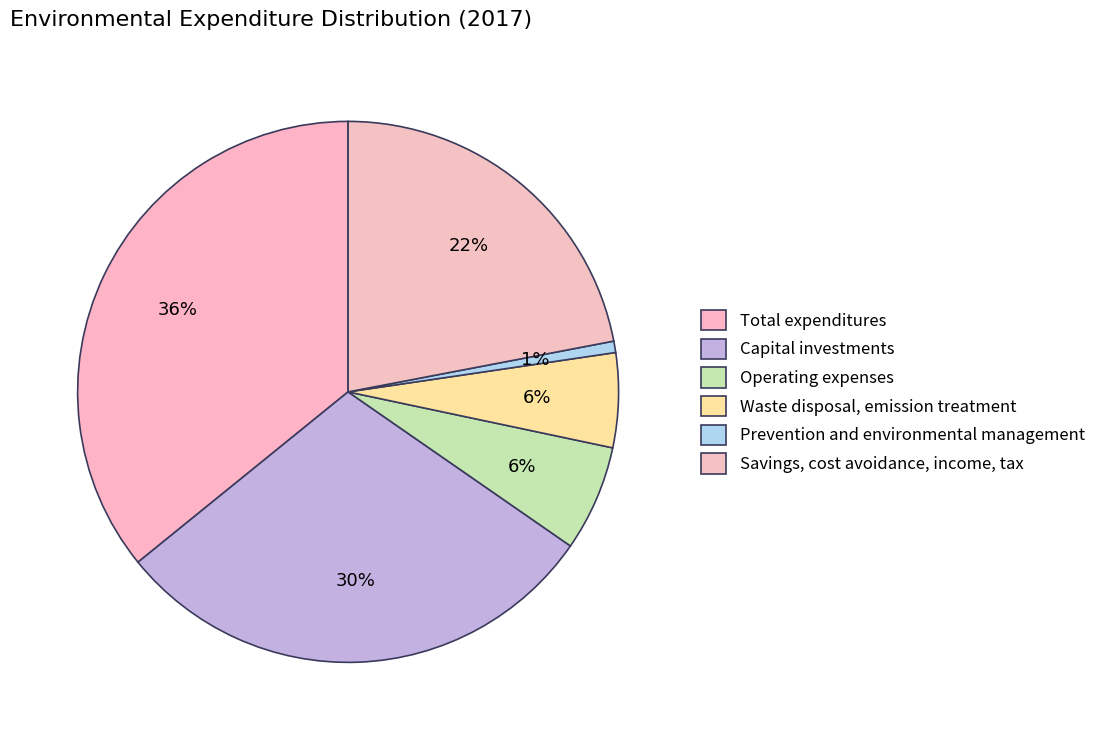

What percentage is the Operating expenses slice, to the nearest percent?

6%